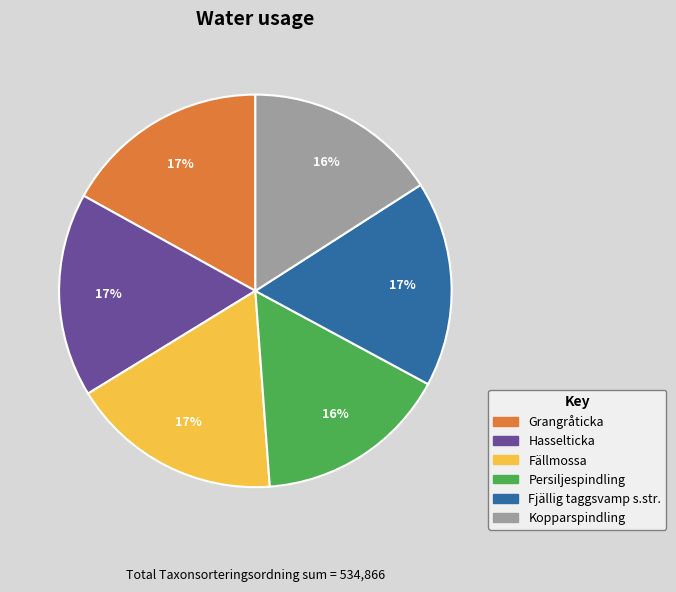

Approximately how many times larger is the value at Fjällig taggsvamp s.str. compared to Fällmossa?

1.0